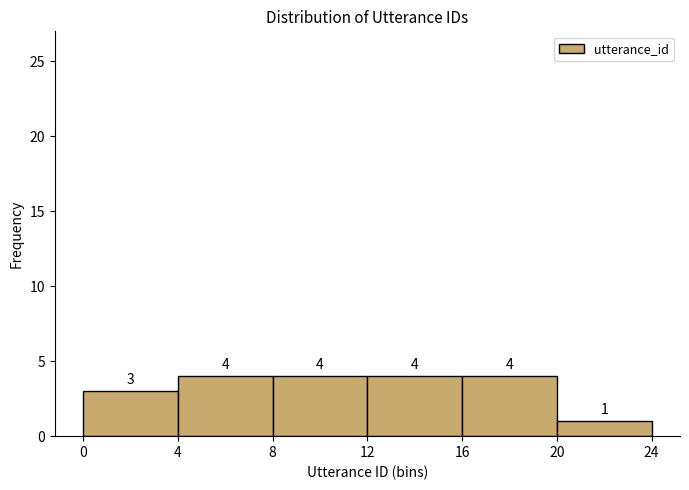

Reading left to right, list every bar in this chart as the range it spans on the x-axis followed by its height.

0 to 4: 3
4 to 8: 4
8 to 12: 4
12 to 16: 4
16 to 20: 4
20 to 24: 1